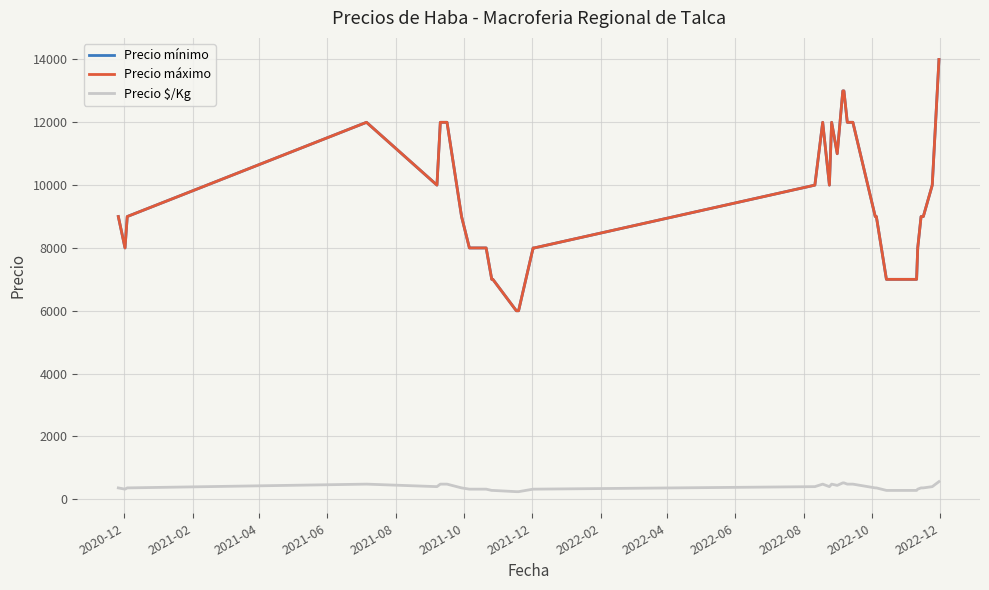

Where is the first local maximum for Precio $/Kg?

2021-06